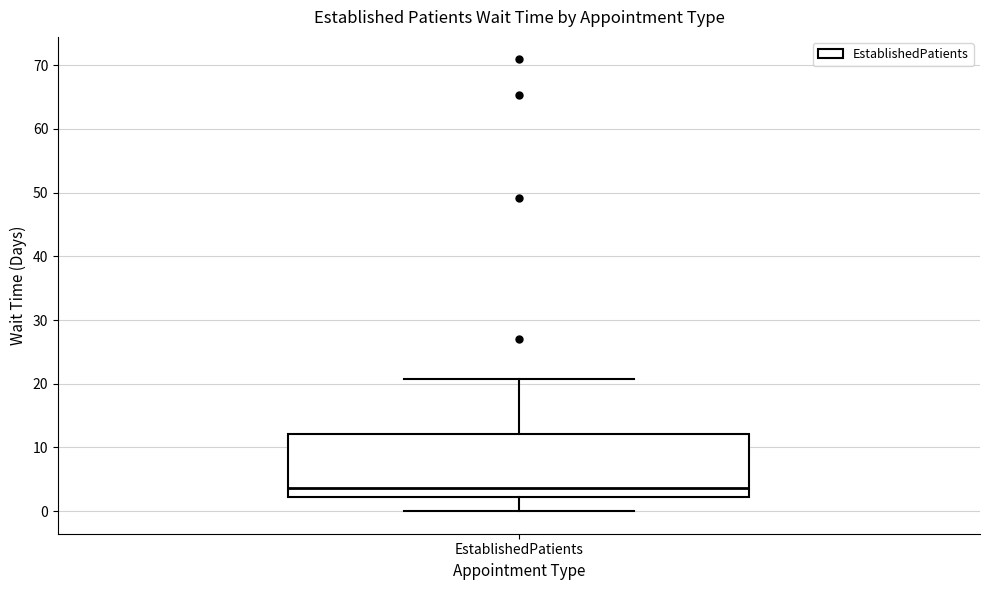

Transcribe this box plot: give where the median line is, the range the box spans, and where the two whiskers end, as read against the y-axis. The values are not printed on the chart, so give them approximately, as read against the axis.

median 4, box 2 to 12, whiskers 0 to 21